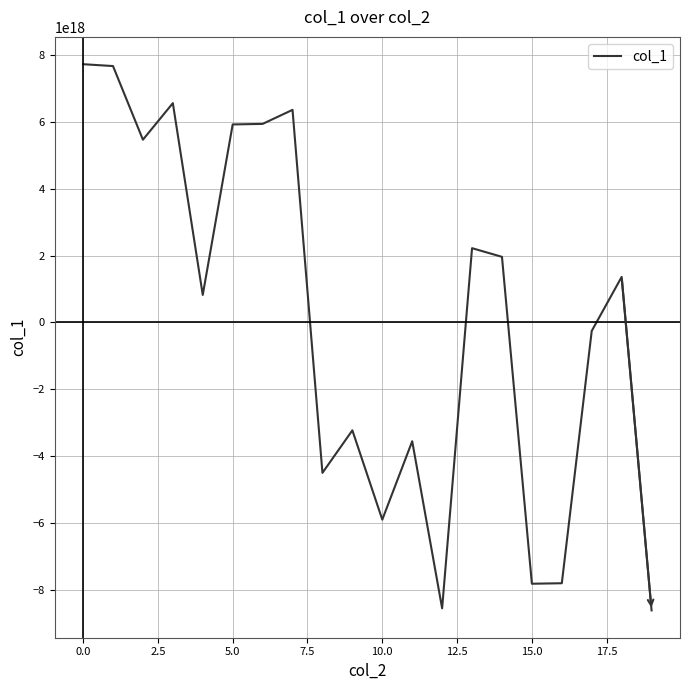

How many lines are shown in the chart?

1